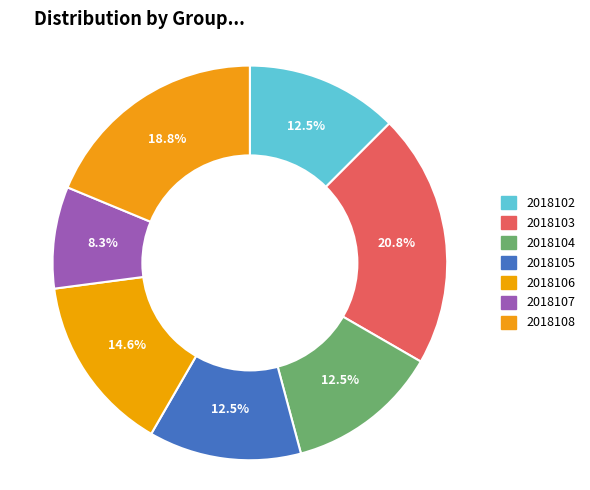

Does any single category account for the majority?

No